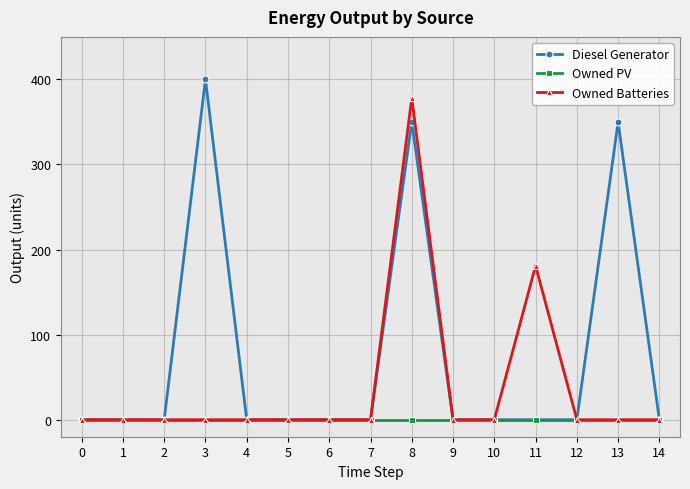

True or false: Diesel Generator has more than 2 points higher than both neighbors.

True